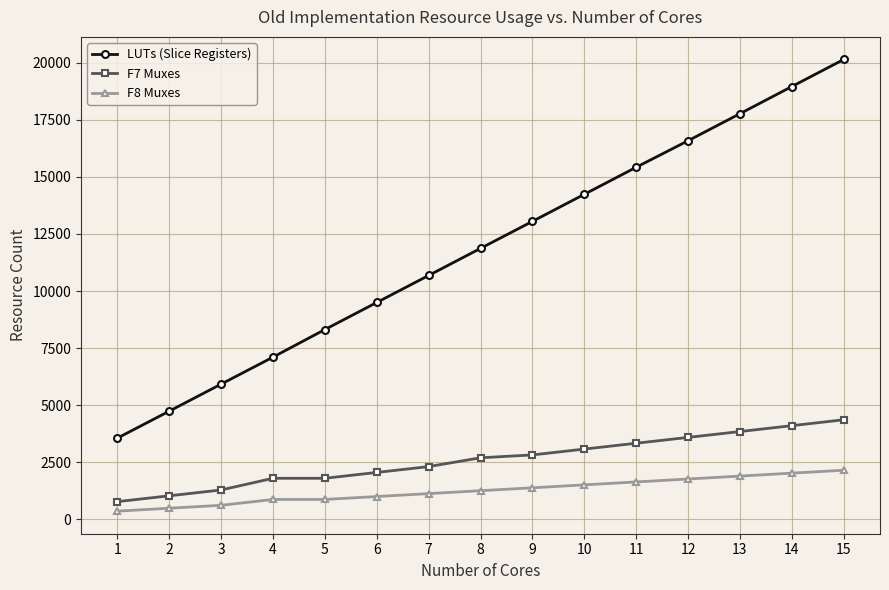

At 5, list the series in order from smallest to largest.

F8 Muxes, F7 Muxes, LUTs (Slice Registers)